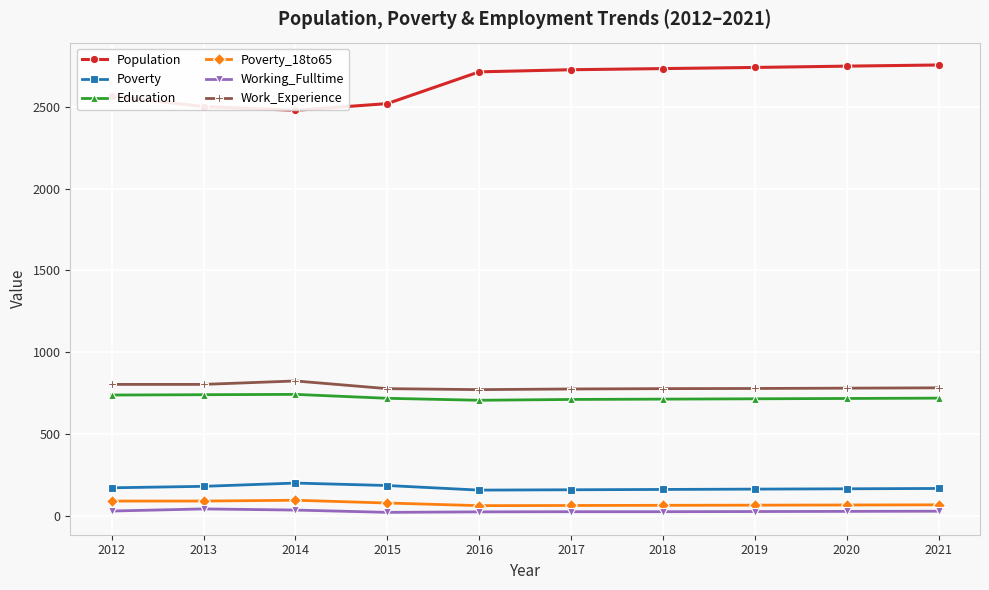

What is the difference between the Working_Fulltime values at 2019 and 2014?

9